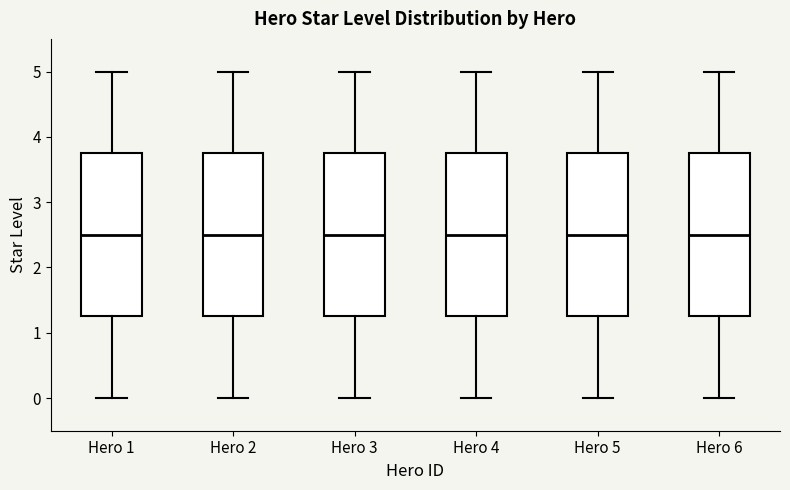

Reading left to right, transcribe this box plot: for each box, give where its median line is, the range the box spans, and where its two whiskers end, as read against the y-axis. The values are not printed on the chart, so give them approximately, as read against the axis.

Hero 1: median 2.5, box 1.3 to 3.8, whiskers 0.0 to 5.0
Hero 2: median 2.5, box 1.3 to 3.8, whiskers 0.0 to 5.0
Hero 3: median 2.5, box 1.3 to 3.8, whiskers 0.0 to 5.0
Hero 4: median 2.5, box 1.3 to 3.8, whiskers 0.0 to 5.0
Hero 5: median 2.5, box 1.3 to 3.8, whiskers 0.0 to 5.0
Hero 6: median 2.5, box 1.3 to 3.8, whiskers 0.0 to 5.0